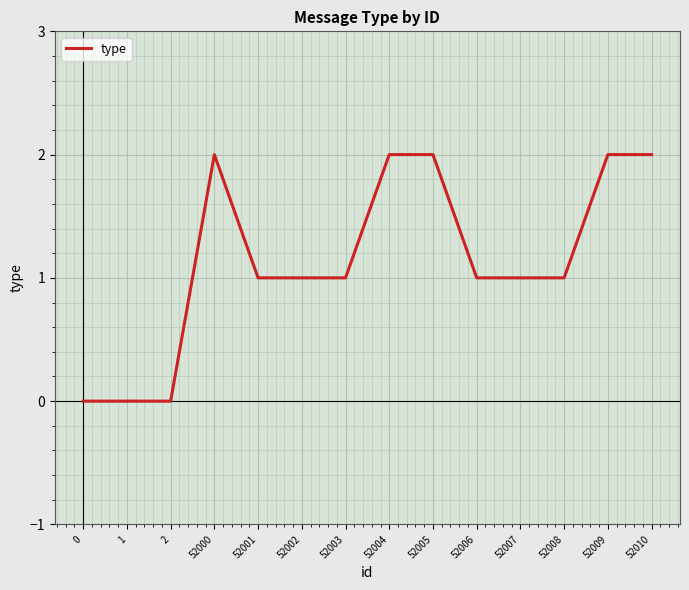

What is the change in value from 2 to 52005?

+2